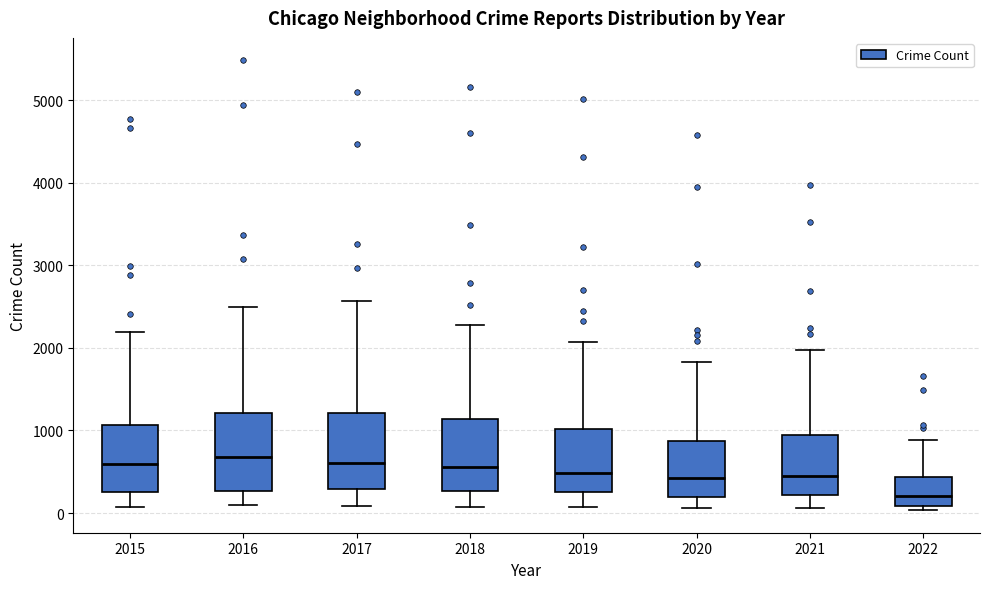

Reading left to right, transcribe this box plot: for each box, give where its median line is, the range the box spans, and where its two whiskers end, as read against the y-axis. The values are not printed on the chart, so give them approximately, as read against the axis.

2015: median 600, box 300 to 1100, whiskers 100 to 2200
2016: median 700, box 300 to 1200, whiskers 100 to 2500
2017: median 600, box 300 to 1200, whiskers 100 to 2600
2018: median 600, box 300 to 1100, whiskers 100 to 2300
2019: median 500, box 300 to 1000, whiskers 100 to 2100
2020: median 400, box 200 to 900, whiskers 100 to 1800
2021: median 500, box 200 to 1000, whiskers 100 to 2000
2022: median 200, box 100 to 400, whiskers 0 to 900